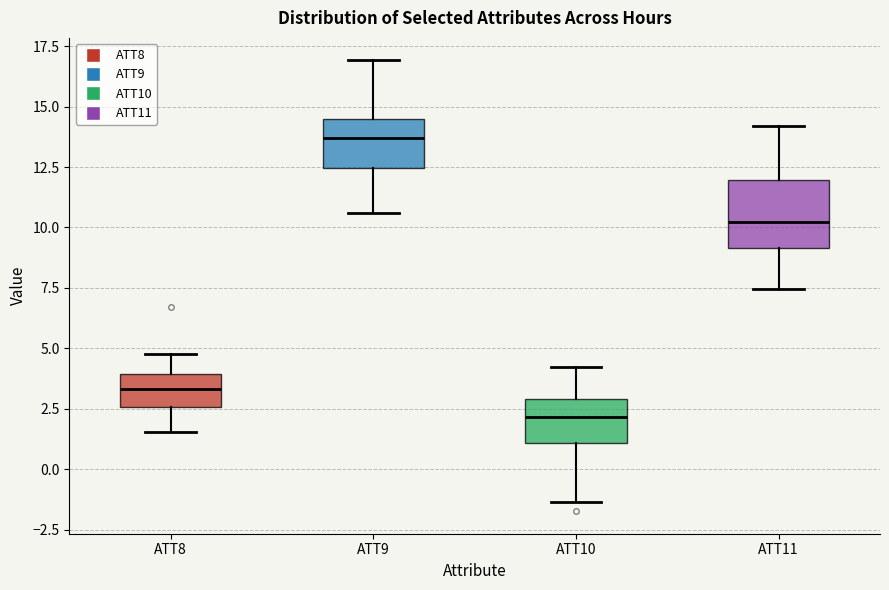

Reading left to right, transcribe this box plot: for each box, give where its median line is, the range the box spans, and where its two whiskers end, as read against the y-axis. The values are not printed on the chart, so give them approximately, as read against the axis.

ATT8: median 3.5, box 2.5 to 4.0, whiskers 1.5 to 5.0
ATT9: median 13.5, box 12.5 to 14.5, whiskers 10.5 to 17.0
ATT10: median 2.0, box 1.0 to 3.0, whiskers -1.5 to 4.0
ATT11: median 10.0, box 9.0 to 12.0, whiskers 7.5 to 14.0